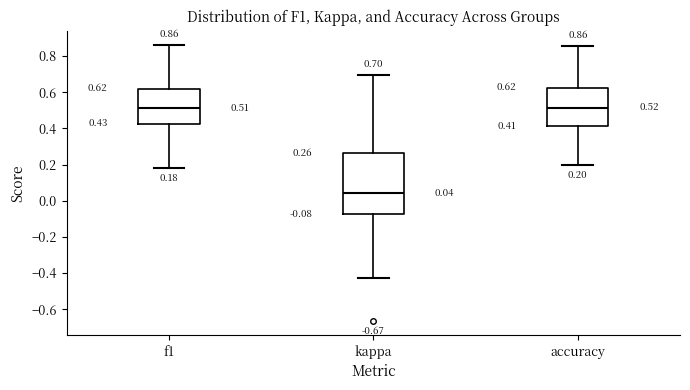

Which box is the tallest, from its lower edge to its upper edge?

kappa